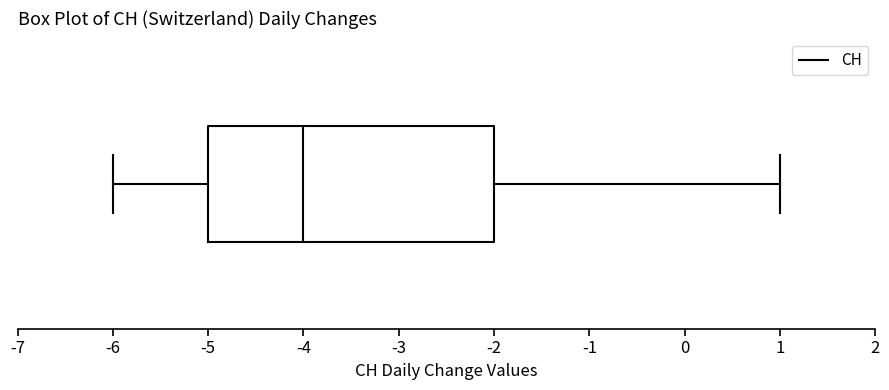

Read this box plot against the x-axis: the position of the median line, the range covered by the box, and the ends of both whiskers. The values are not printed on the chart, so give them approximately, as read against the axis.

median -4, box -5 to -2, whiskers -6 to 1